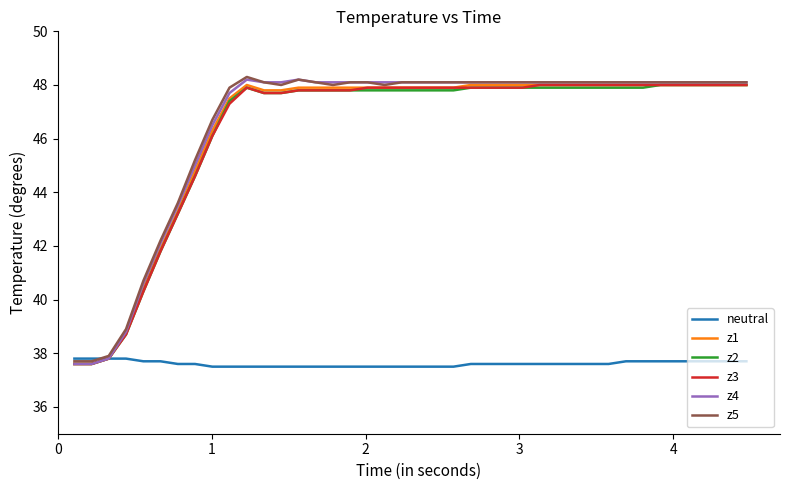

Which series has the widest spread of values?

z4